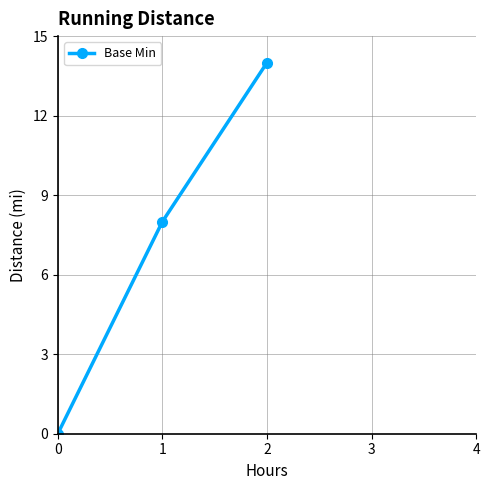

Is this an area chart (filled region under the line)?

No